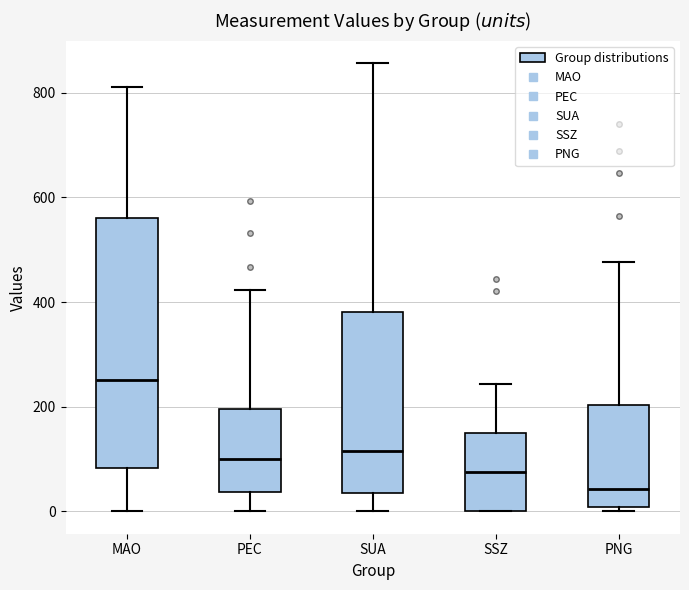

Reading left to right, read every box against the y-axis: the position of its median line, the range the box covers, and the ends of its whiskers. The values are not printed on the chart, so give them approximately, as read against the axis.

MAO: median 260, box 80 to 560, whiskers 0 to 820
PEC: median 100, box 40 to 200, whiskers 0 to 420
SUA: median 120, box 40 to 380, whiskers 0 to 860
SSZ: median 80, box 0 to 140, whiskers 0 to 240
PNG: median 40, box 0 to 200, whiskers 0 (just below the box's lower edge) to 480